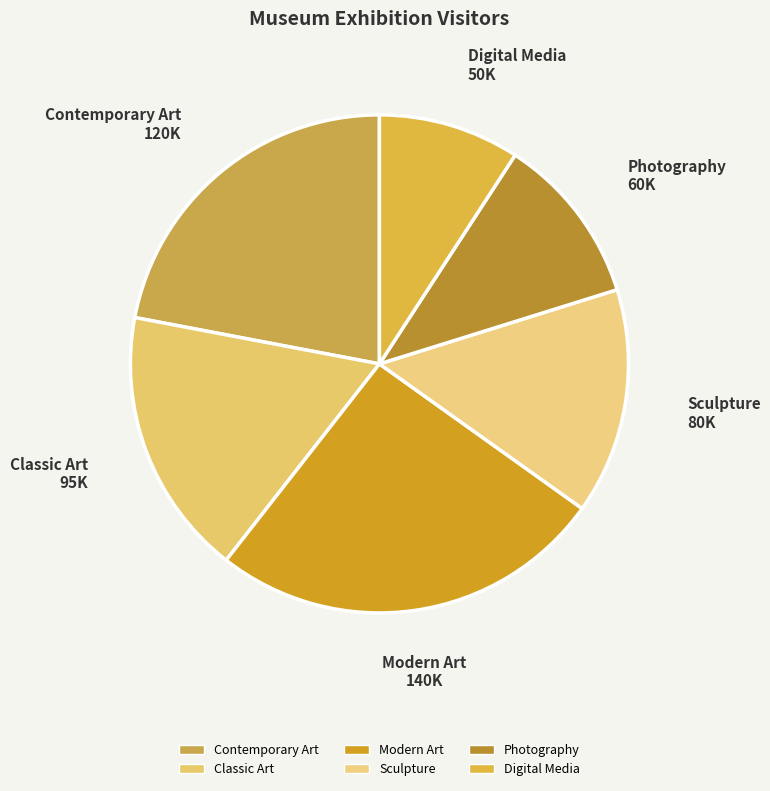

Which category has the biggest portion of the pie?

Modern Art